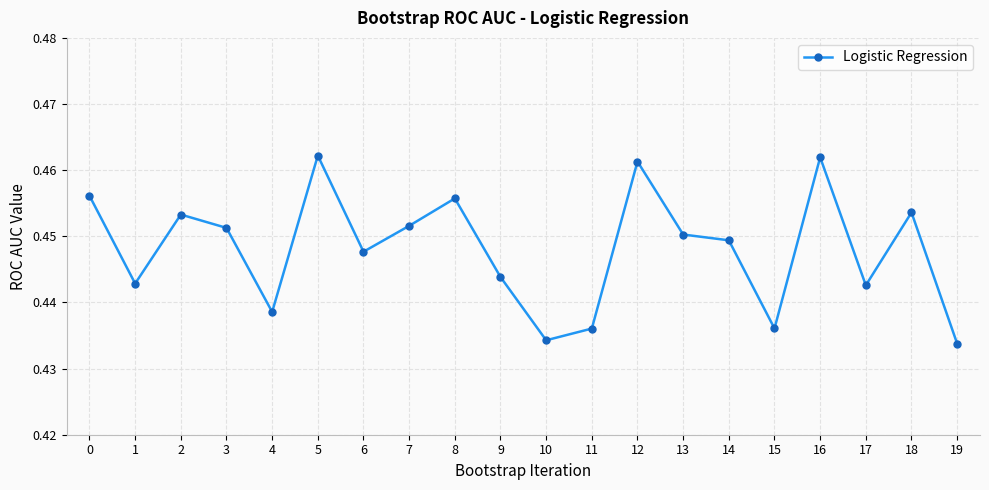

What is the sum of the values at 15 and 14?

0.9